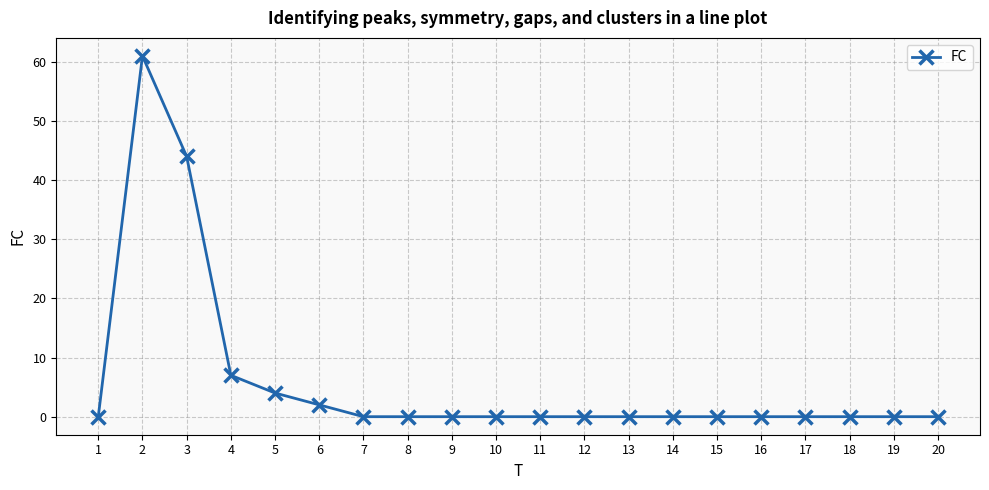

Reading left to right, what are all the values shown in this chart?

0	61	44	7	4	2	0	0	0	0	0	0	0	0	0	0	0	0	0	0